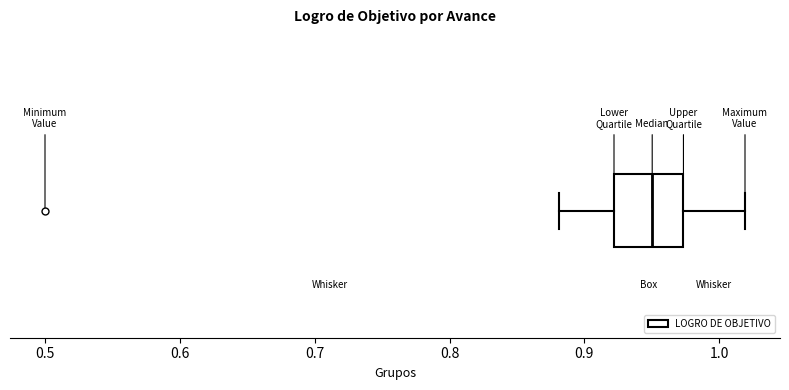

Read this box plot against the x-axis: the position of the median line, the range covered by the box, and the ends of both whiskers. The values are not printed on the chart, so give them approximately, as read against the axis.

median 0.95, box 0.92 to 0.97, whiskers 0.88 to 1.02